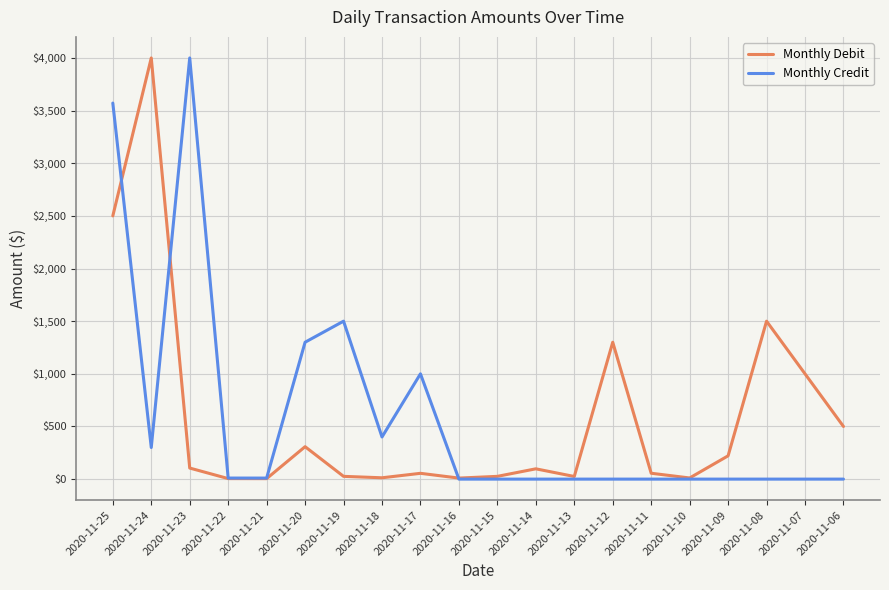

Is this an area chart (filled region under the line)?

No